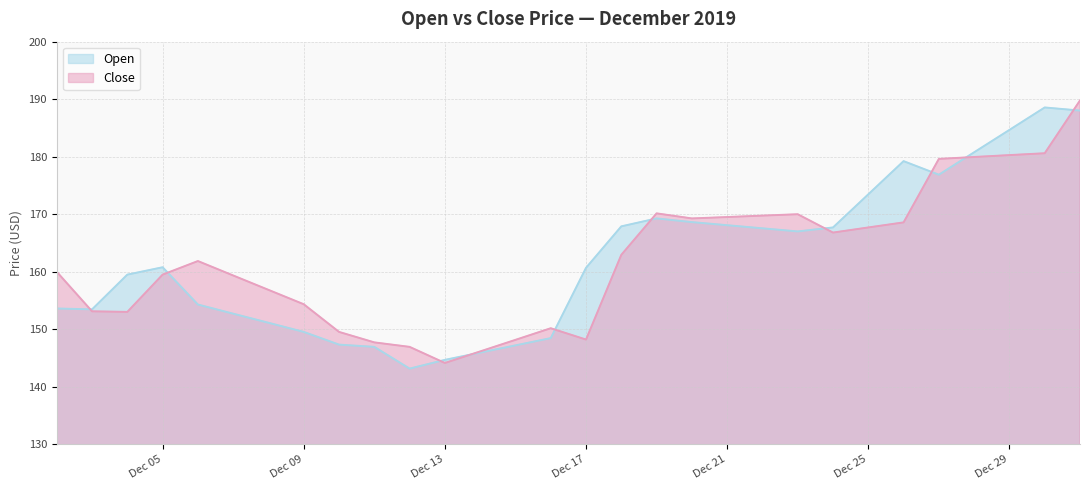

Is it true that Open equals 167.9 at 2019-12-18?

True